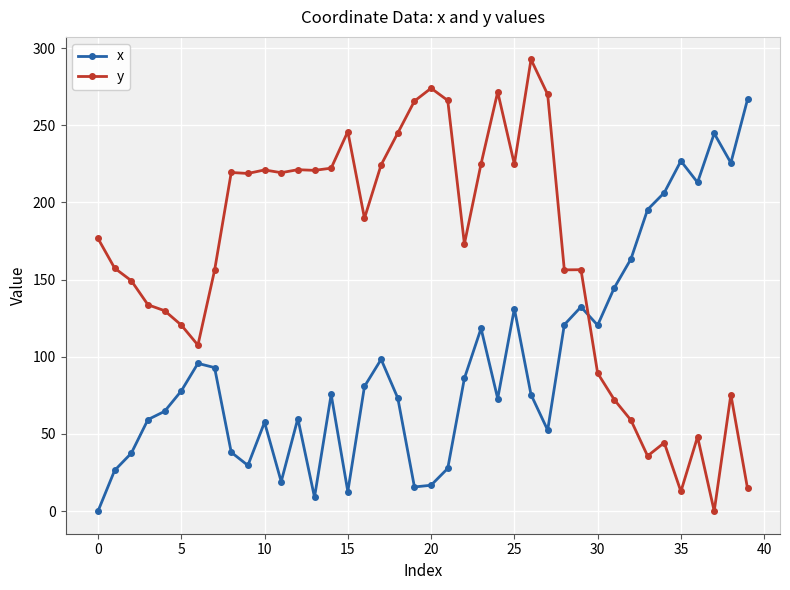

How many lines are shown in the chart?

2